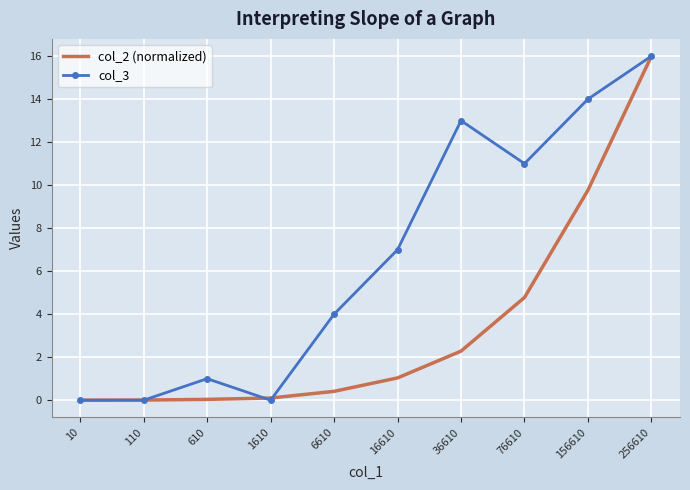

The col_2 (normalized) series shows 16.0 at 256610. True or false?

True